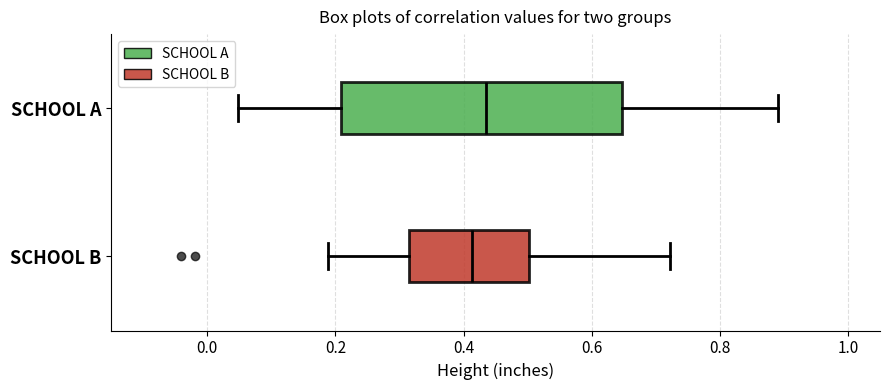

Comparing the boxes themselves (not the whiskers), which one is the widest?

SCHOOL A